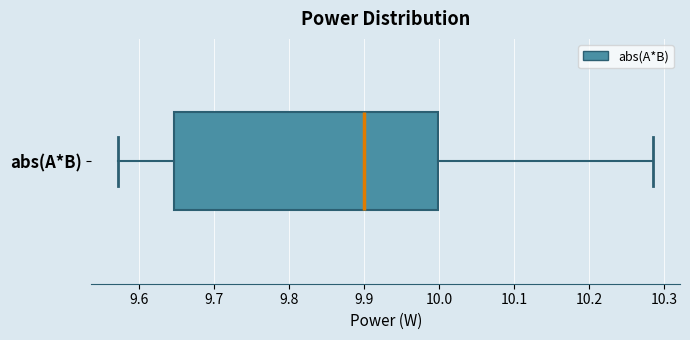

Where does the left whisker of the box for abs(A*B) end on the x-axis? The values are not printed on the chart, so give them approximately, as read against the axis.

9.57